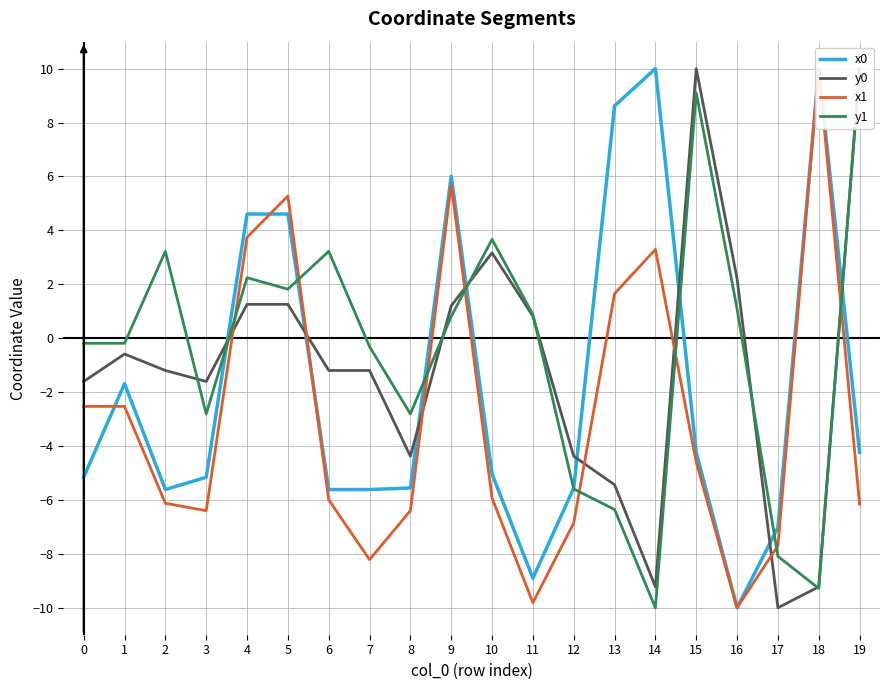

Is it true that x1 equals -10.5 at 2?

False